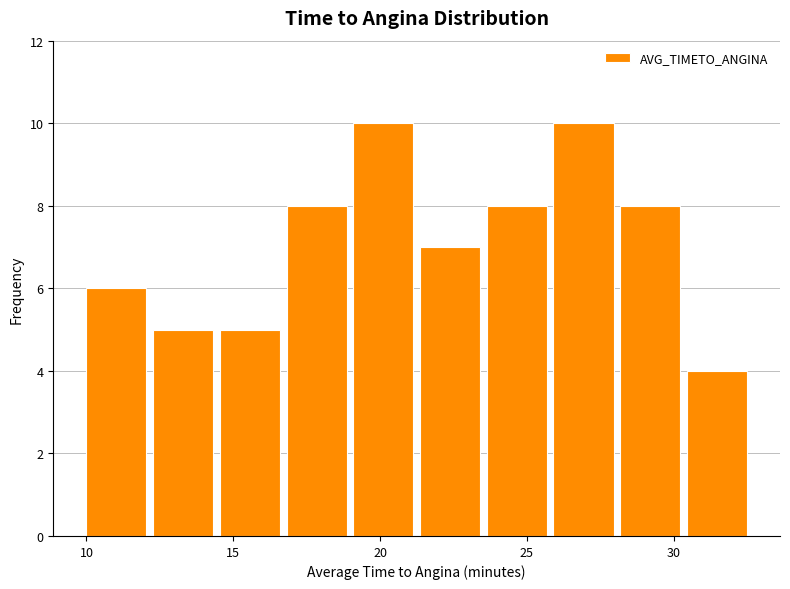

Reading left to right, transcribe this chart: for each bar, give the range it covers on the x-axis and its height. Neither the bar edges nor the heights are printed on the chart, so give them approximately, as read against the axes.

10.0 to 12.0: 6
12.0 to 14.5: 5
14.5 to 16.5: 5
16.5 to 19.0: 8
19.0 to 21.0: 10
21.0 to 23.5: 7
23.5 to 26.0: 8
26.0 to 28.0: 10
28.0 to 30.5: 8
30.5 to 32.5: 4